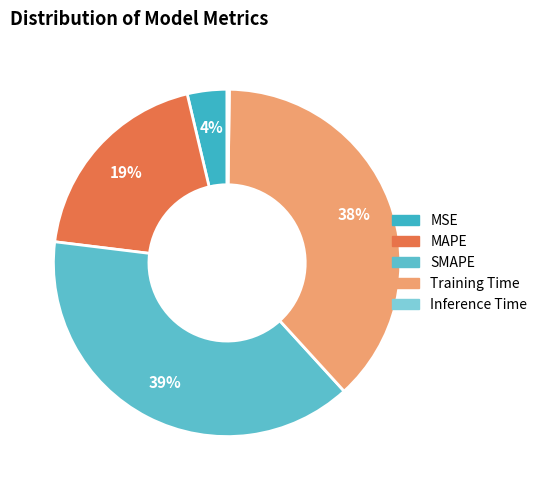

To the nearest percent, what is the average slice percentage?

20%